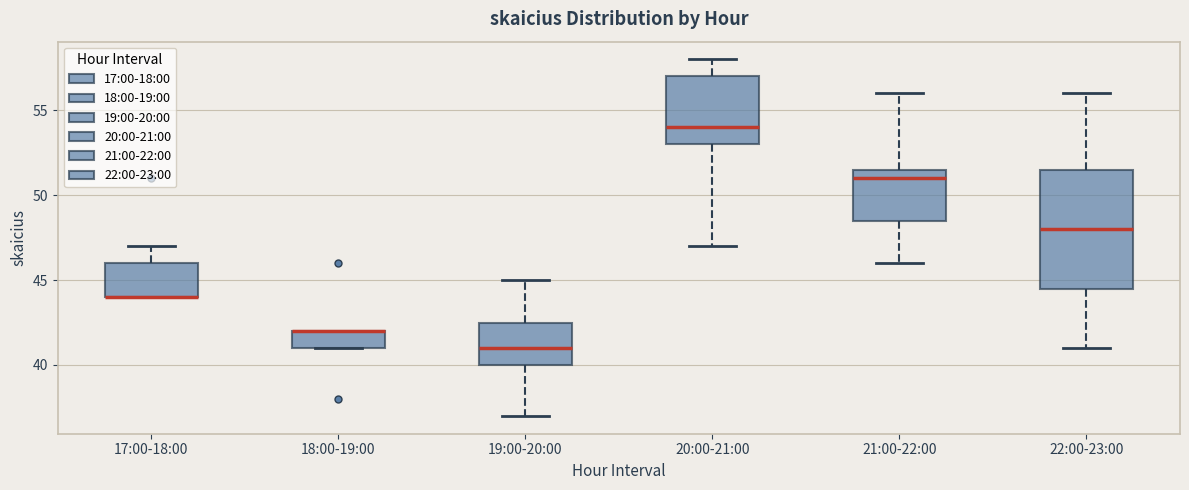

Reading left to right, read every box against the y-axis: the position of its median line, the range the box covers, and the ends of its whiskers. The values are not printed on the chart, so give them approximately, as read against the axis.

17:00-18:00: median 44.0 (drawn on the box's lower edge), box 44.0 to 46.0, whiskers 44.0 to 47.0
18:00-19:00: median 42.0 (drawn on the box's upper edge), box 41.0 to 42.0, whiskers 41.0 to 42.0
19:00-20:00: median 41.0, box 40.0 to 42.5, whiskers 37.0 to 45.0
20:00-21:00: median 54.0, box 53.0 to 57.0, whiskers 47.0 to 58.0
21:00-22:00: median 51.0, box 48.5 to 51.5, whiskers 46.0 to 56.0
22:00-23:00: median 48.0, box 44.5 to 51.5, whiskers 41.0 to 56.0